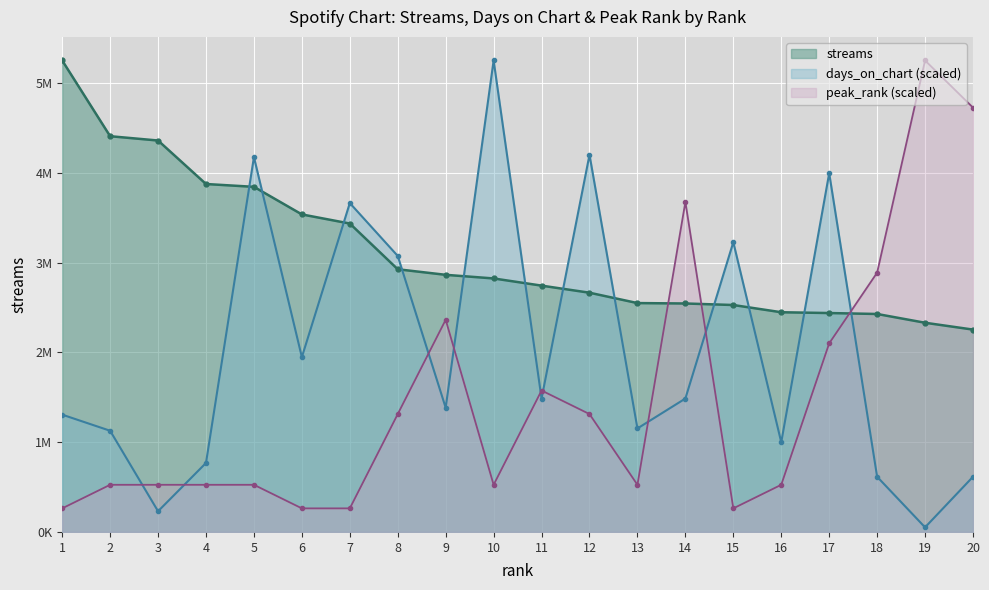

Reading right to left, transcribe all the data shown in this chart.

streams: 20=2255220.0	19=2331460.0	18=2429118.0	17=2439649.0	16=2448609.0	15=2529099.0	14=2546132.0	13=2550745.0	12=2666205.0	11=2745215.0	10=2825177.0	9=2865651.0	8=2927598.0	7=3437215.0	6=3538827.0	5=3846287.0	4=3877659.0	3=4362357.0	2=4410482.0	1=5254617.0
days_on_chart: 20=615174.7	19=51264.6	18=615174.7	17=3998635.4	16=999658.8	15=3229667.0	14=1486672.1	13=1153452.5	12=4203693.6	11=1486672.1	10=5254617.0	9=1384143.0	8=3075873.4	7=3665415.8	6=1948053.1	5=4178061.3	4=768968.3	3=230690.5	2=1127820.2	1=1307246.2
peak_rank: 20=4729155.3	19=5254617.0	18=2890039.4	17=2101846.8	16=525461.7	15=262730.9	14=3678231.9	13=525461.7	12=1313654.2	11=1576385.1	10=525461.7	9=2364577.6	8=1313654.2	7=262730.9	6=262730.9	5=525461.7	4=525461.7	3=525461.7	2=525461.7	1=262730.9